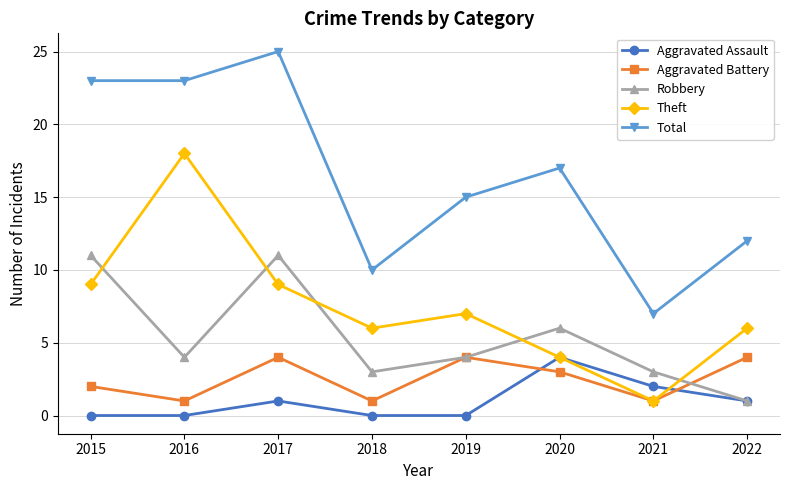

At how many categories does at least one series exceed 3?

8